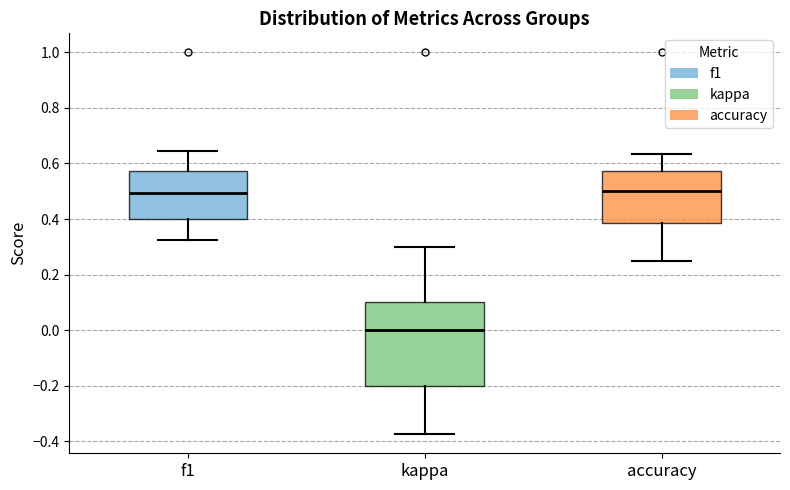

Where does the median line of the box for kappa sit on the y-axis? The values are not printed on the chart, so give them approximately, as read against the axis.

0.00